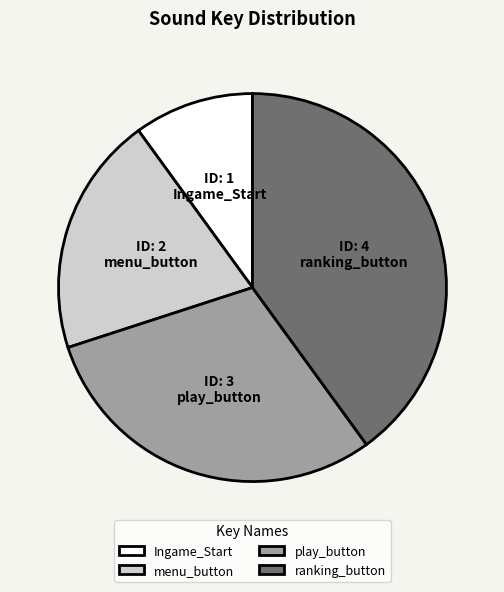

How many segments does this pie chart have?

4